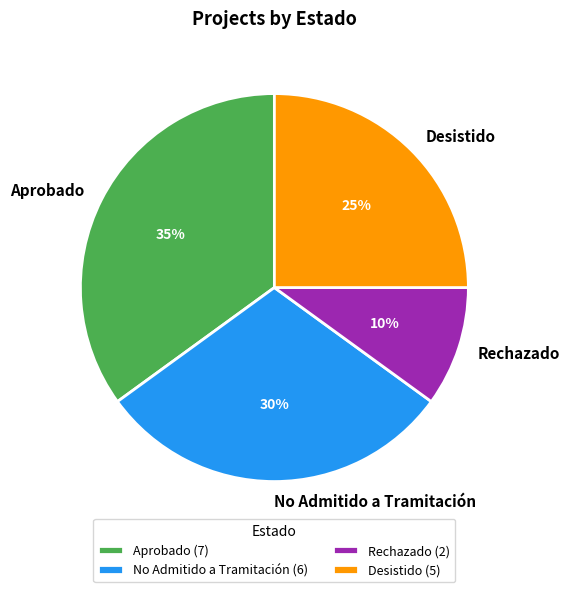

Rank the categories by value from highest to lowest.

Aprobado, No Admitido a Tramitación, Desistido, Rechazado